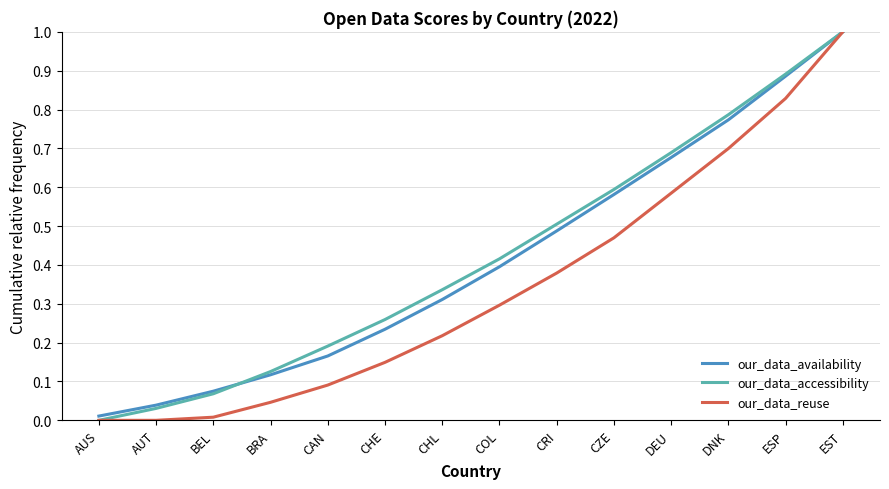

Is the value of our_data_availability at CHL greater than the value of our_data_reuse at ESP?

No